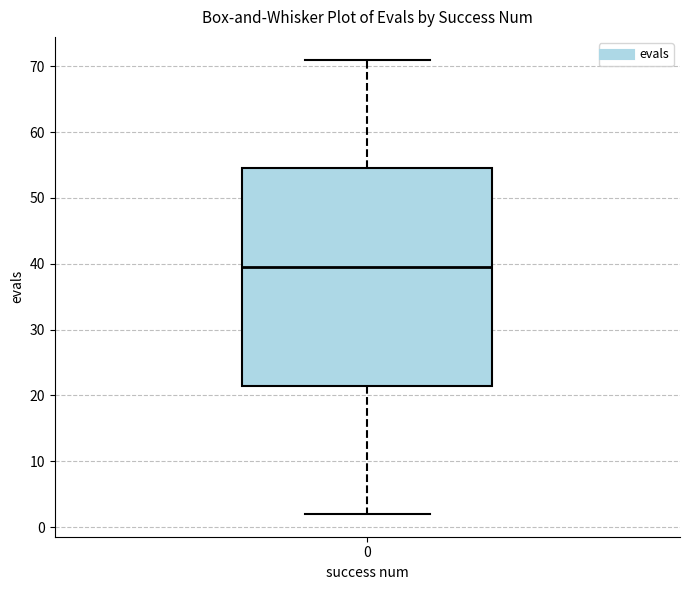

Read this box plot against the y-axis: the position of the median line, the range covered by the box, and the ends of both whiskers. The values are not printed on the chart, so give them approximately, as read against the axis.

median 40, box 22 to 55, whiskers 2 to 71